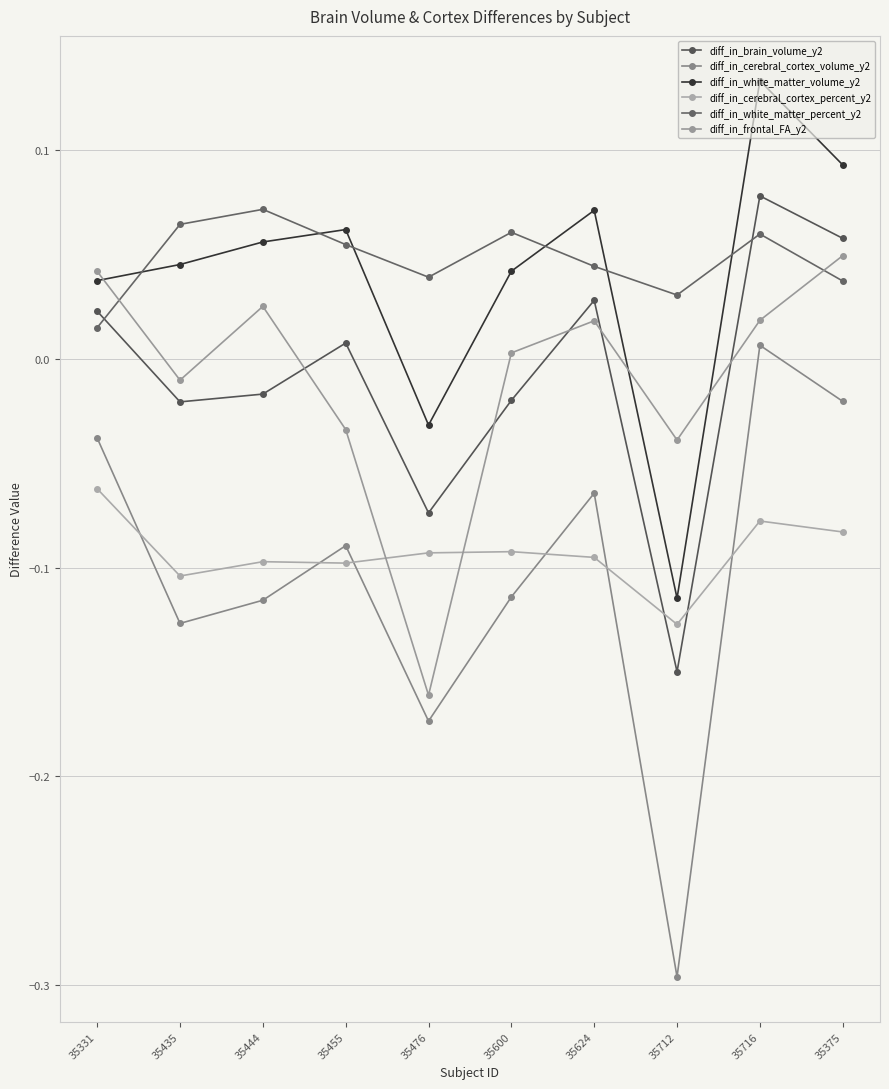

Does the chart have visible grid lines?

Yes